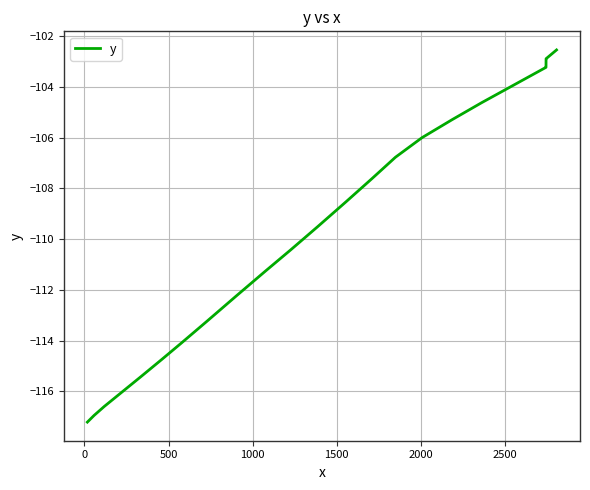

What is the greatest value displayed?

-102.5